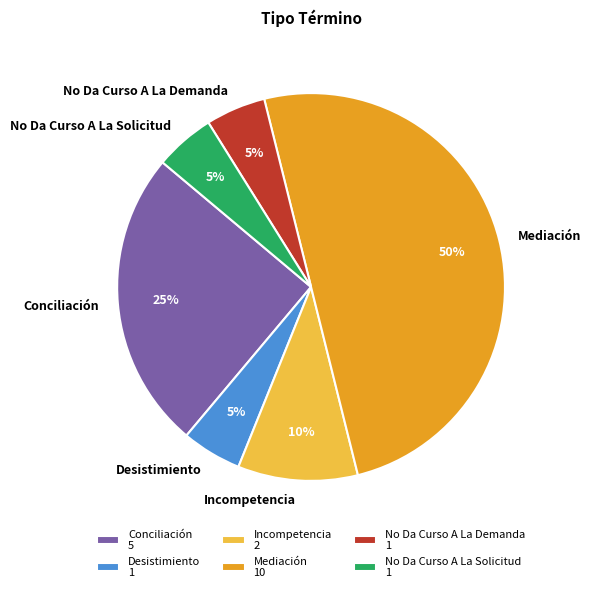

To the nearest percent, what is the difference between the Conciliación and No Da Curso A La Solicitud slice percentages?

20%